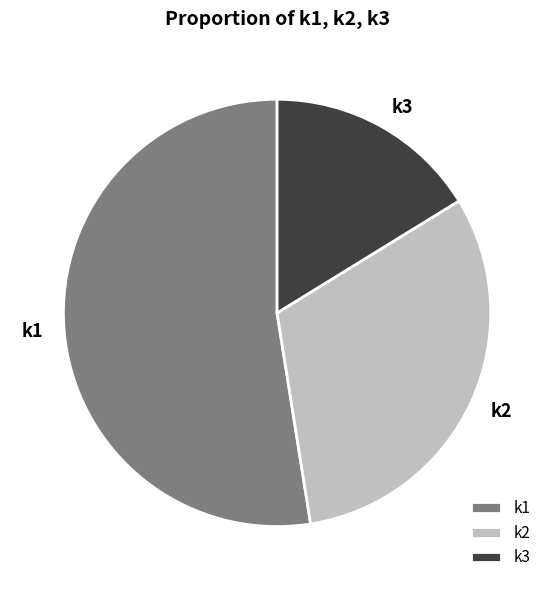

Do k1 and k3 together represent more than half of the pie?

Yes